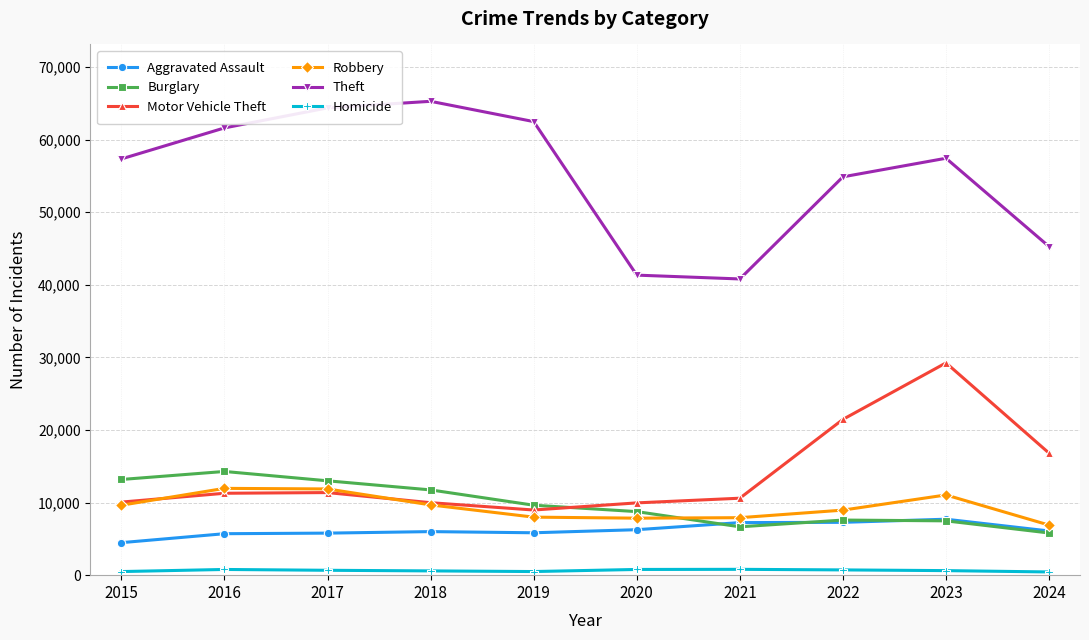

Does the chart have visible grid lines?

Yes